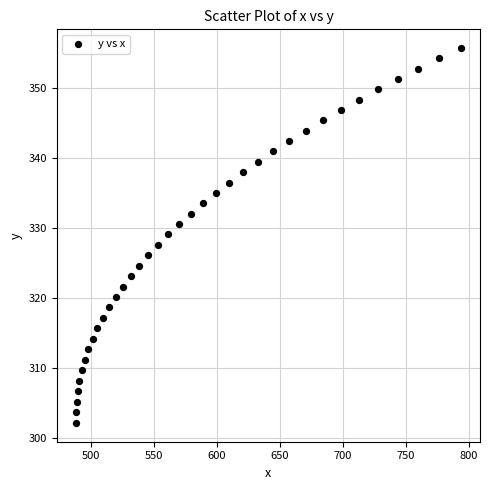

What is the range of Y values (max minus min)?

53.6